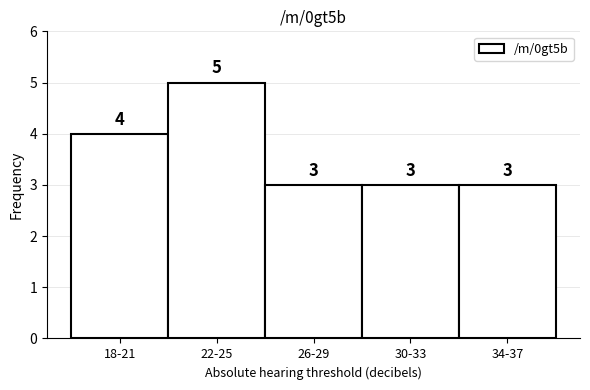

Reading left to right, transcribe all the data shown in this chart.

18-21=4	22-25=5	26-29=3	30-33=3	34-37=3